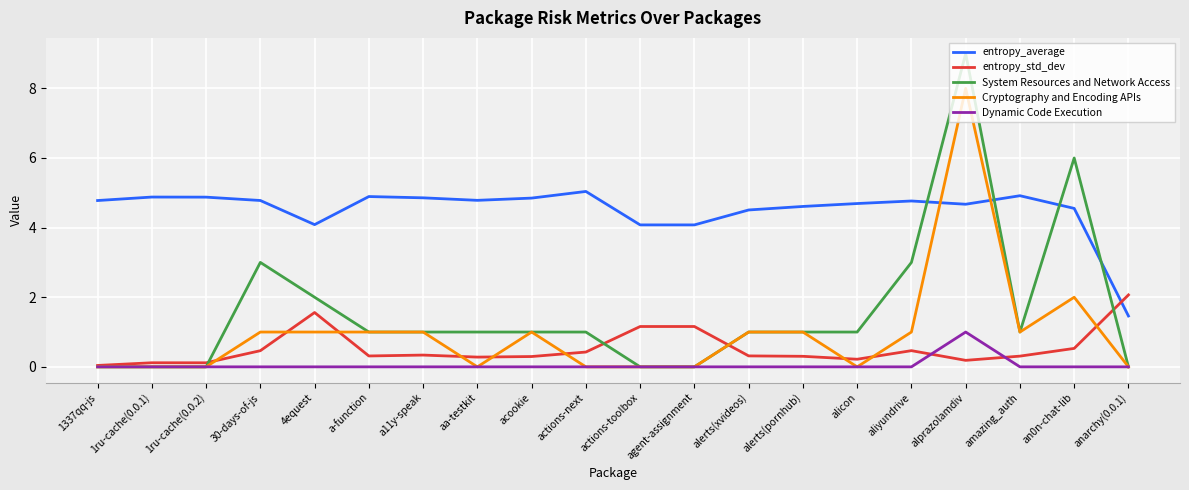

How many Dynamic Code Execution values are between 0 and 1?

20